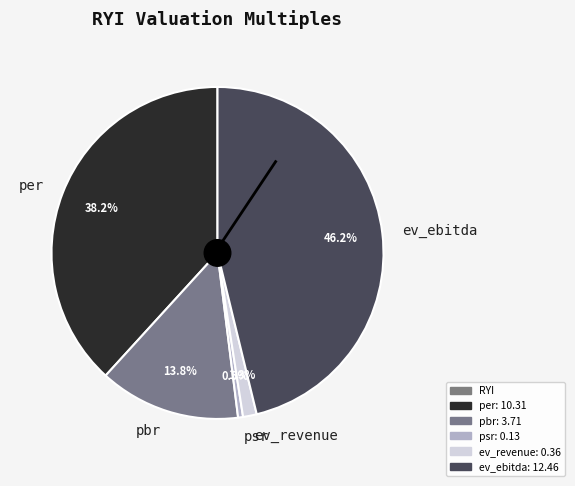

To the nearest percent, what is the difference between the per and pbr slice percentages?

24%